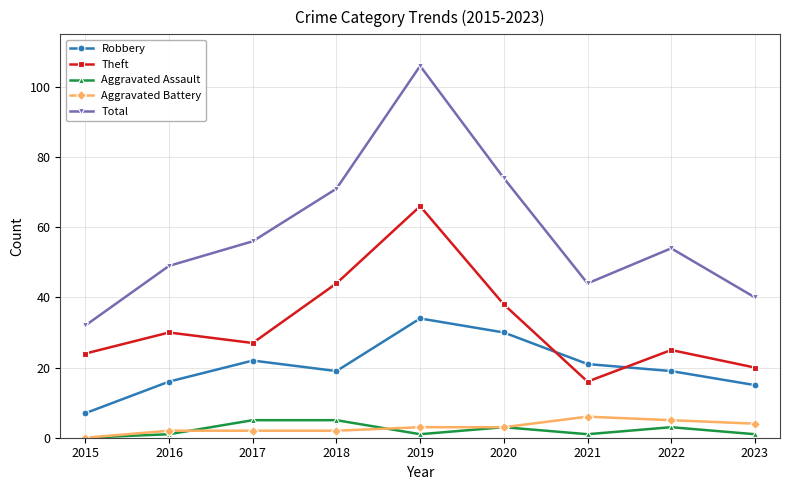

True or false: Robbery and Aggravated Battery intersect in this chart.

False